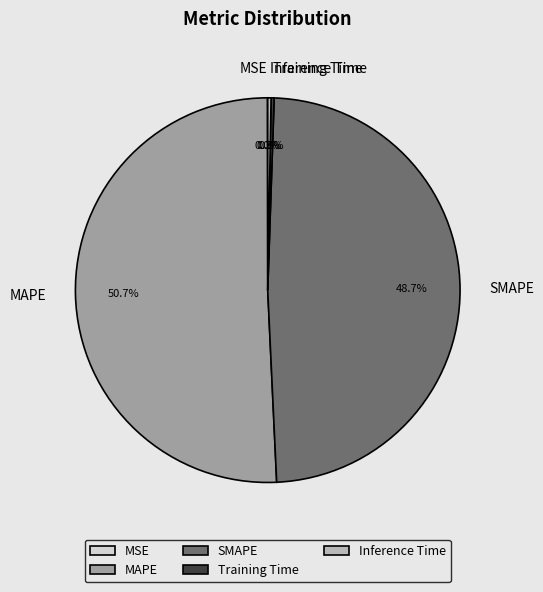

To the nearest percent, what percentage of the pie is MAPE?

51%